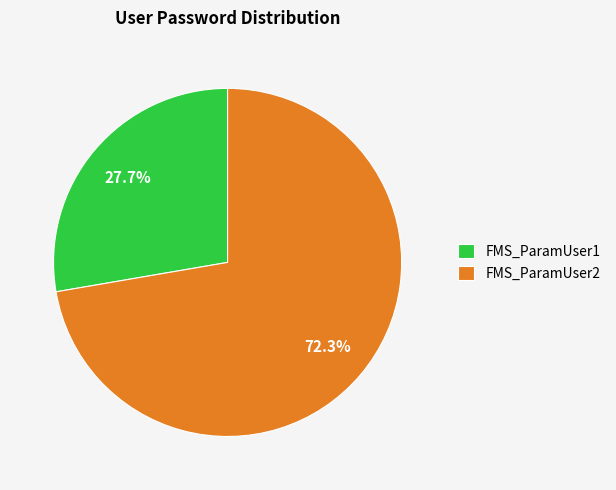

To the nearest percent, what is the average slice percentage?

50%